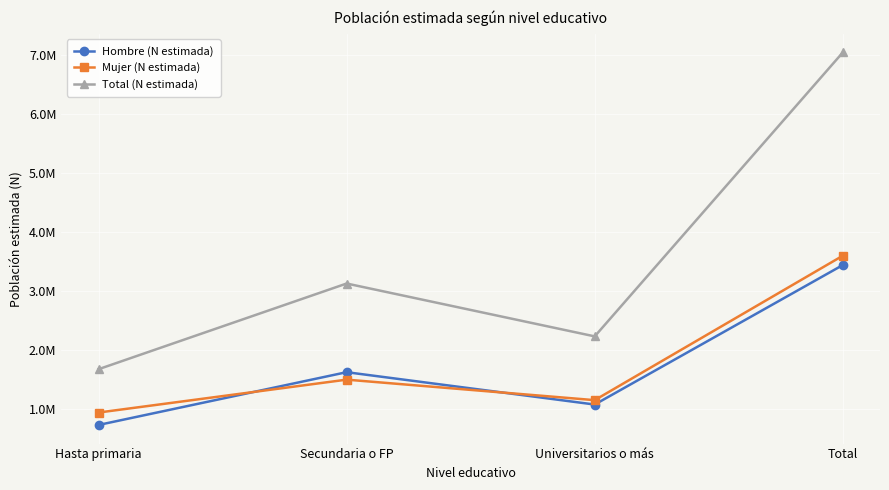

What value does the Hombre (N estimada) series have at Total?

3442754